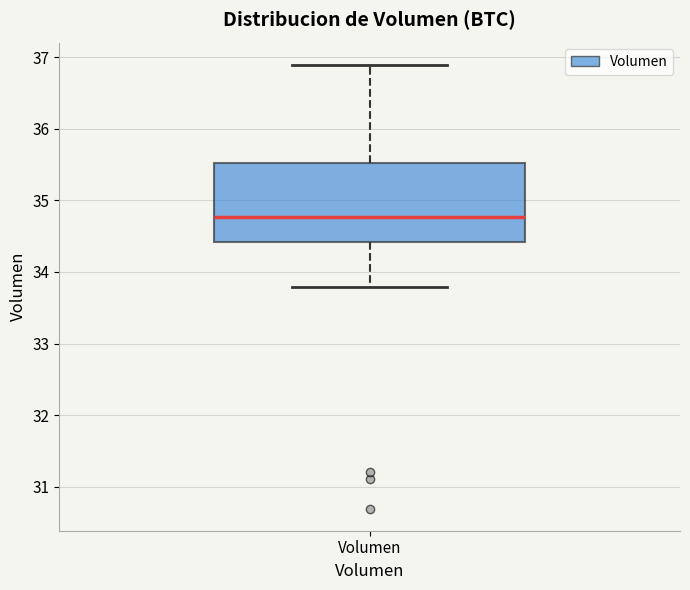

Transcribe this box plot: give where the median line is, the range the box spans, and where the two whiskers end, as read against the y-axis. The values are not printed on the chart, so give them approximately, as read against the axis.

median 34.8, box 34.4 to 35.5, whiskers 33.8 to 36.9